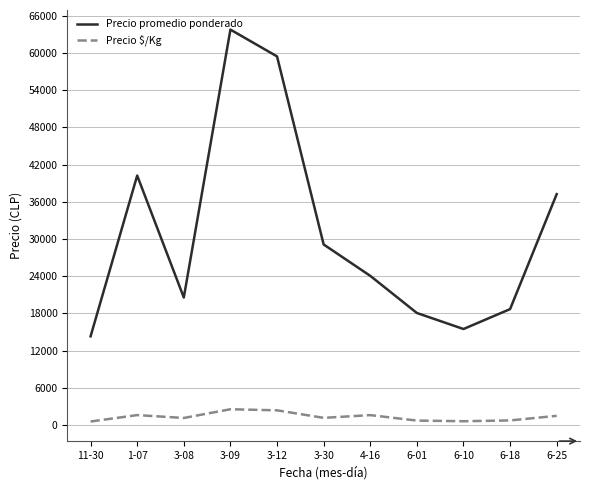

Which series has the largest total across all categories?

Precio promedio ponderado